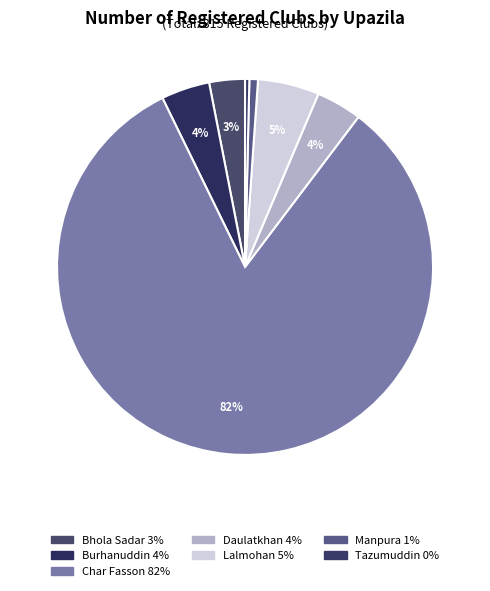

To the nearest percent, what is the difference between the largest and smallest slice percentages?

82%